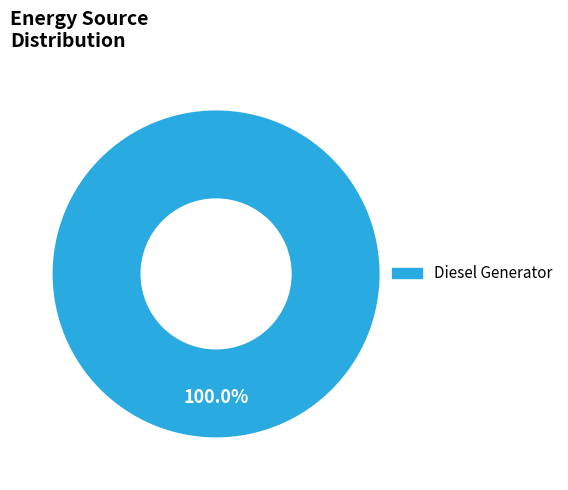

Count the number of slices in the pie.

1